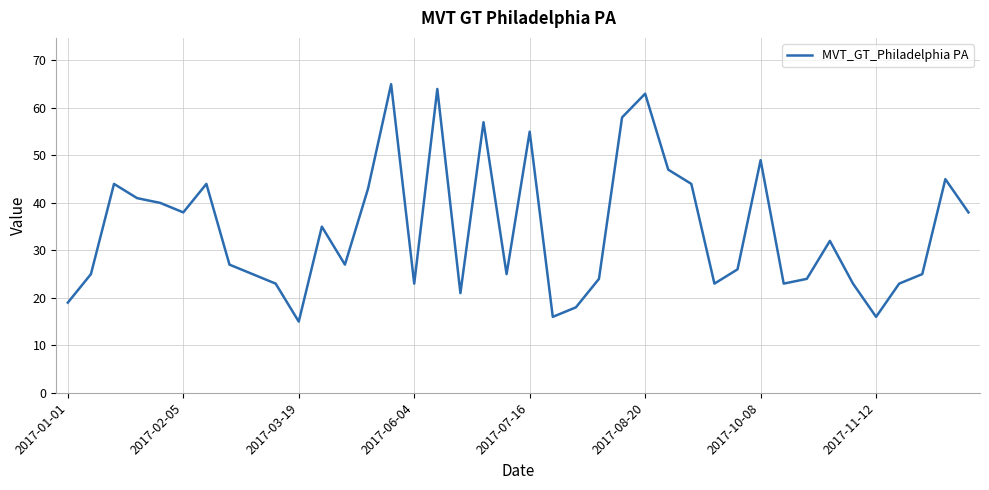

What is the smallest value displayed?

15